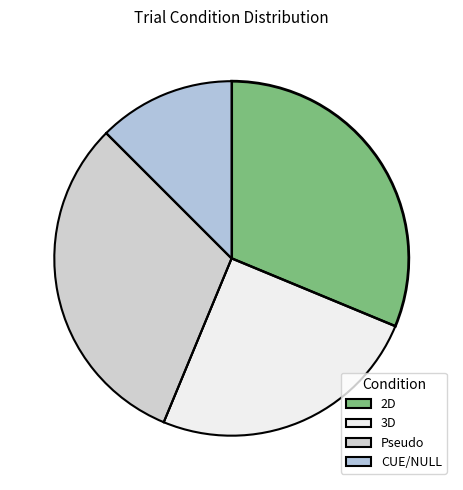

How many slices are in this pie chart?

4